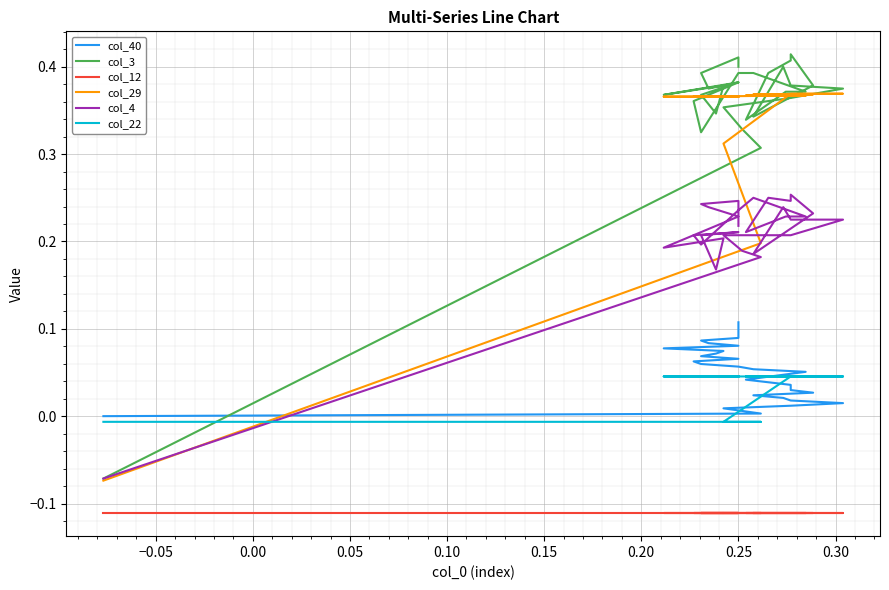

List the series in order of their peak value, highest first.

col_3, col_29, col_4, col_40, col_22, col_12